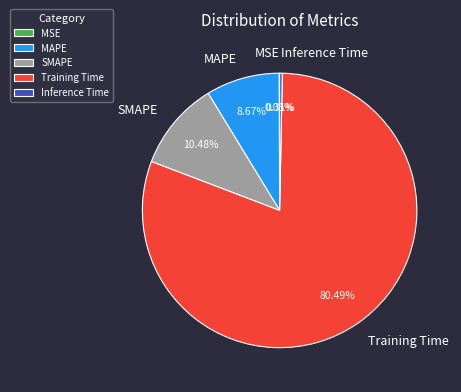

What percentage is the MAPE slice, to the nearest percent?

9%